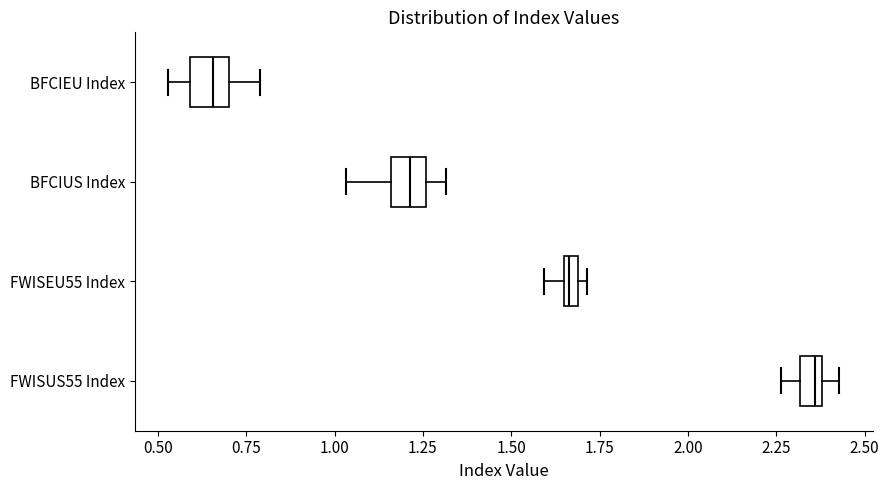

Which box has the furthest to the left median line?

BFCIEU Index